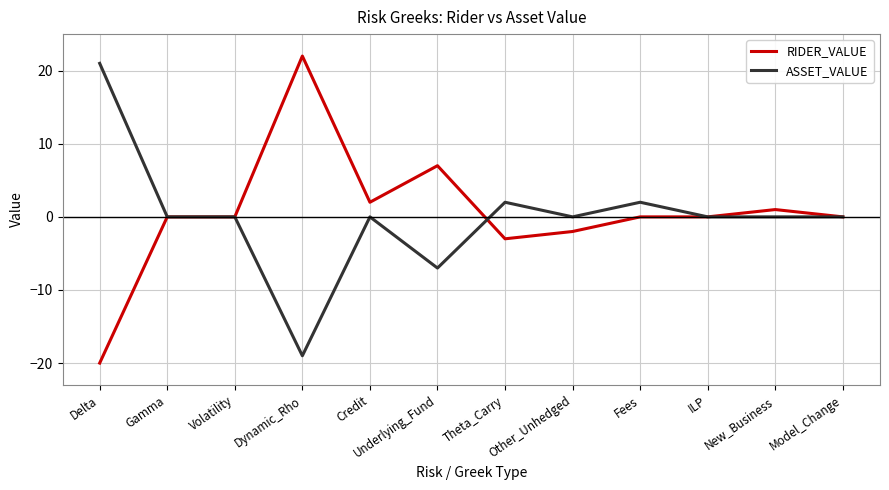

True or false: ASSET_VALUE has a value of 13 at Other_Unhedged.

False